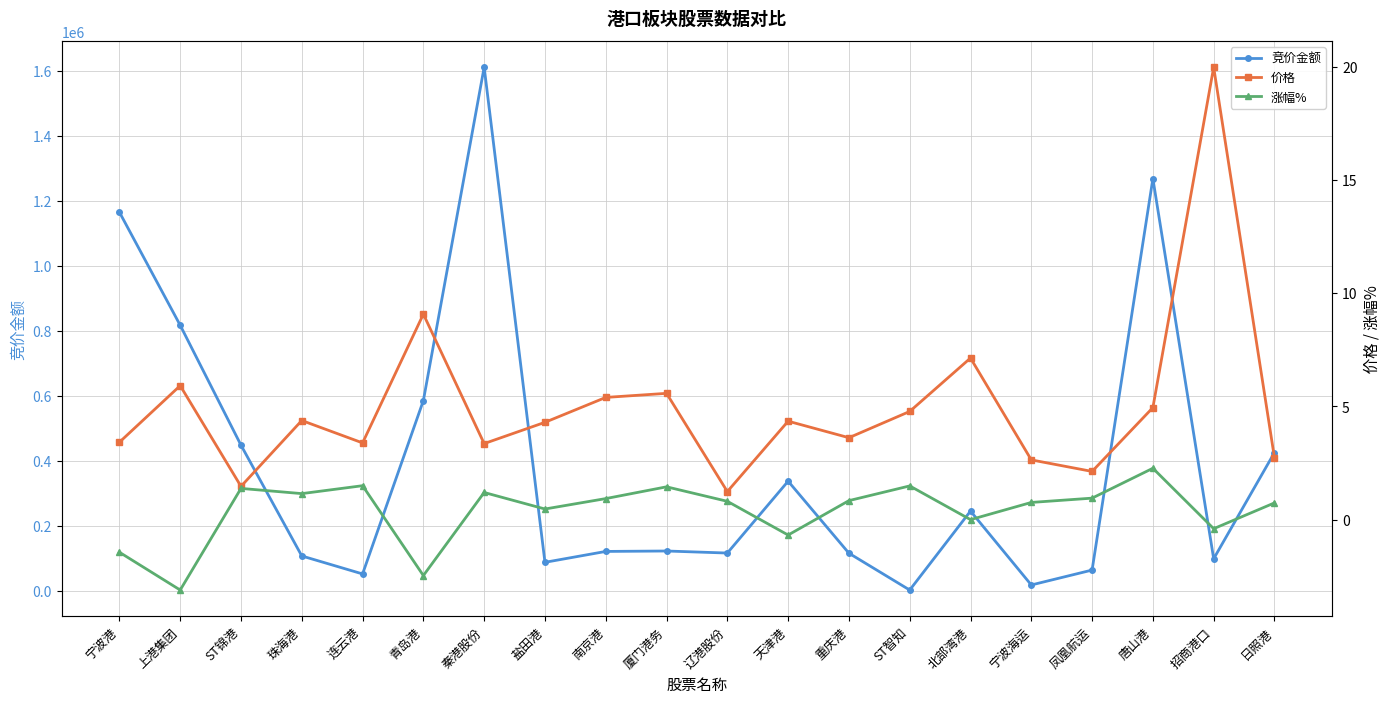

Reading left to right, extract all data points from this chart.

竞价金额: 宁波港=1166366.0	上港集团=818355.0	ST锦港=449424.0	珠海港=108612.0	连云港=53280.0	青岛港=586677.0	秦港股份=1612355.0	盐田港=89024.0	南京港=122515.0	厦门港务=123848.0	辽港股份=117552.0	天津港=338675.0	重庆港=117034.0	ST智知=3760.0	北部湾港=246698.0	宁波海运=19314.0	凤凰航运=65199.0	唐山港=1269600.0	招商港口=100000.0	日照港=426825.0
价格: 宁波港=3.4	上港集团=5.9	ST锦港=1.5	珠海港=4.4	连云港=3.4	青岛港=9.1	秦港股份=3.4	盐田港=4.3	南京港=5.4	厦门港务=5.6	辽港股份=1.2	天津港=4.3	重庆港=3.6	ST智知=4.8	北部湾港=7.1	宁波海运=2.6	凤凰航运=2.1	唐山港=5.0	招商港口=20.0	日照港=2.7
涨幅%: 宁波港=-1.4	上港集团=-3.1	ST锦港=1.4	珠海港=1.1	连云港=1.5	青岛港=-2.5	秦港股份=1.2	盐田港=0.5	南京港=0.9	厦门港务=1.4	辽港股份=0.8	天津港=-0.7	重庆港=0.8	ST智知=1.5	北部湾港=0.0	宁波海运=0.8	凤凰航运=0.9	唐山港=2.3	招商港口=-0.4	日照港=0.7